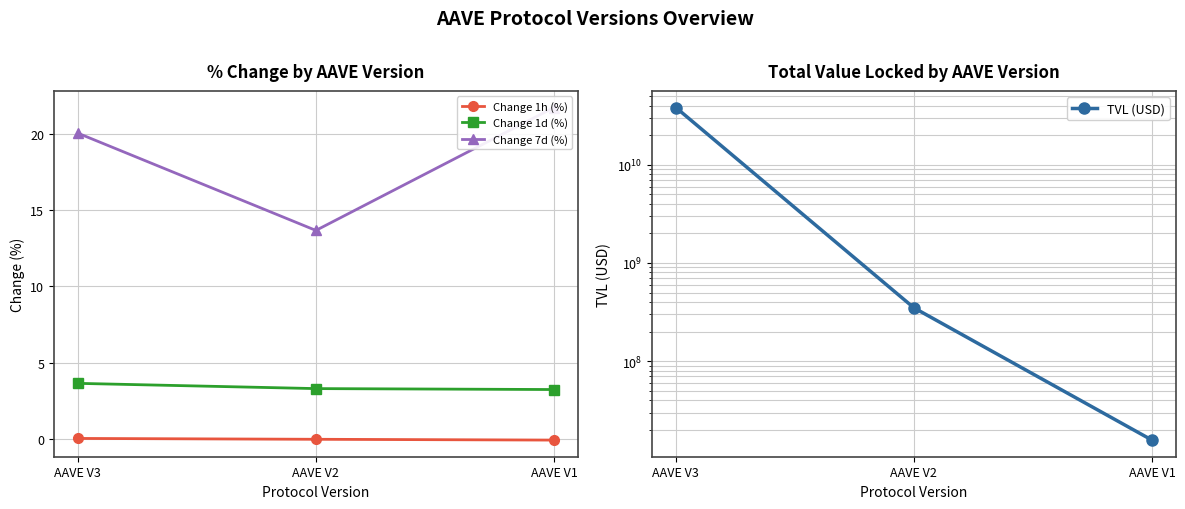

List the series in order of their peak value, lowest first.

Change 1h (%), Change 1d (%), Change 7d (%), TVL (USD)